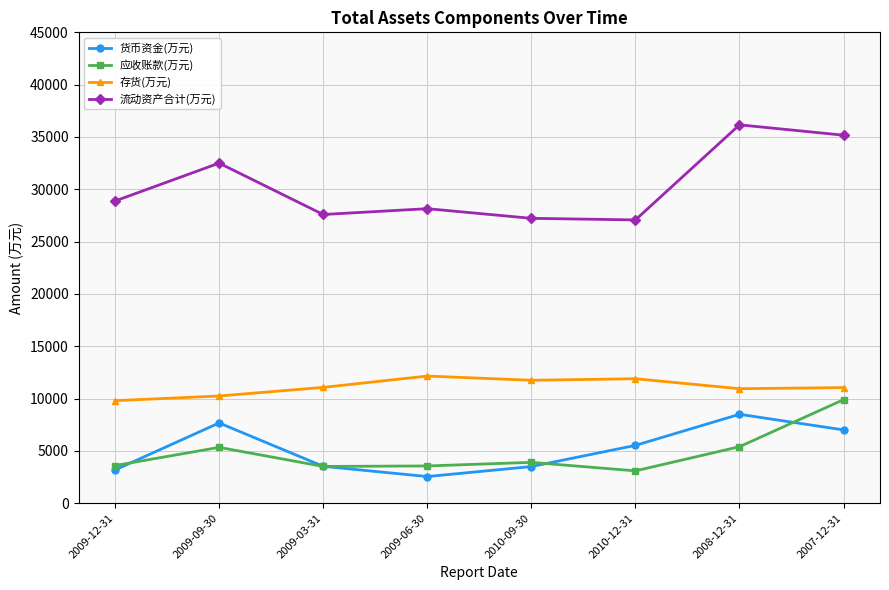

What is the difference between the 流动资产合计(万元) values at 2007-12-31 and 2009-12-31?

6287